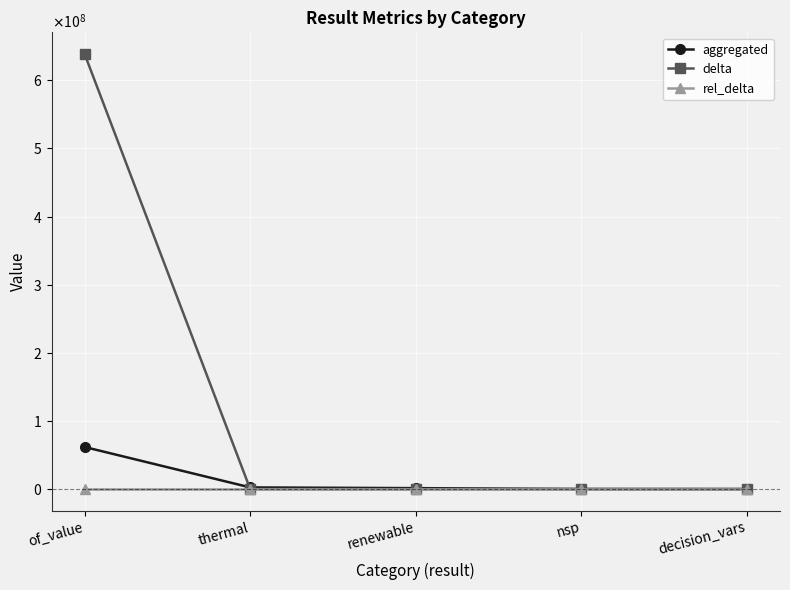

Does the chart have visible grid lines?

Yes